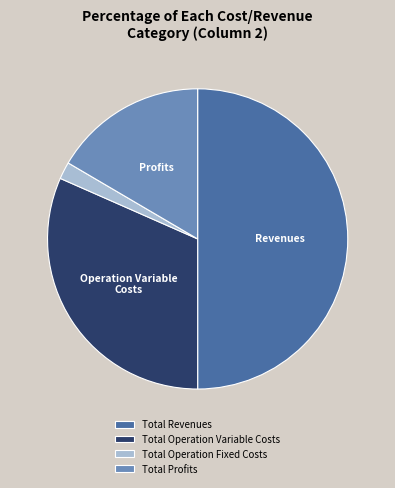

What is the largest slice in the pie chart?

Total Revenues